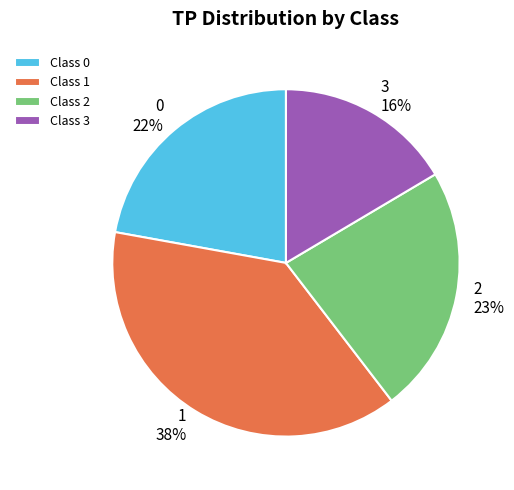

Rank the categories by value from lowest to highest.

Class 3, Class 0, Class 2, Class 1